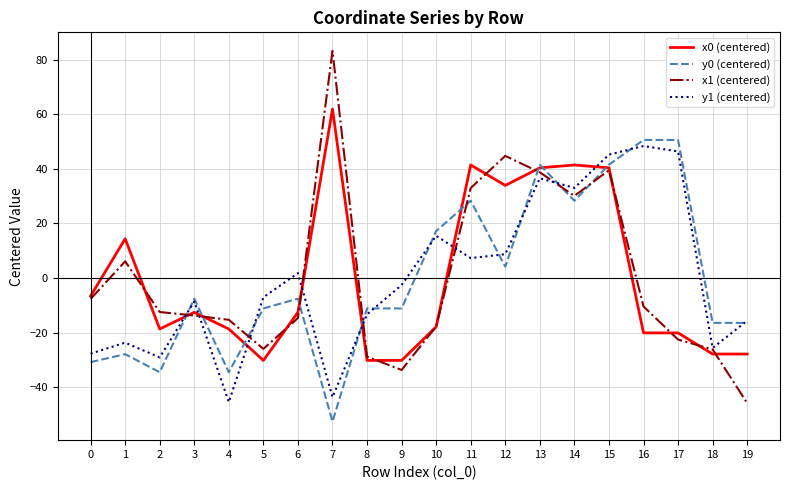

What value does the y1 (centered) series have at 17?

46.4